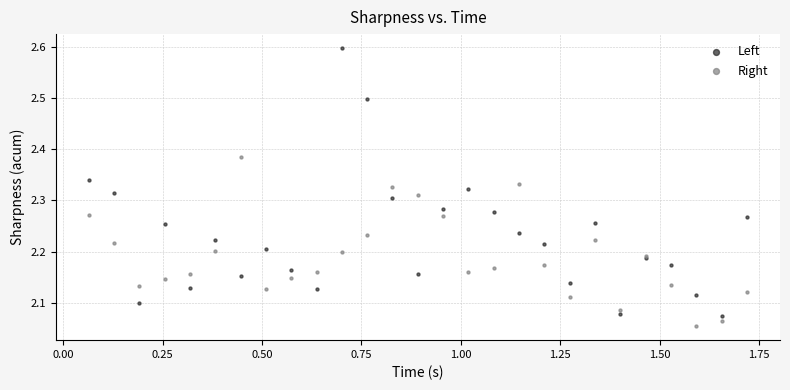

Which series has the largest Y range (max minus min)?

Left